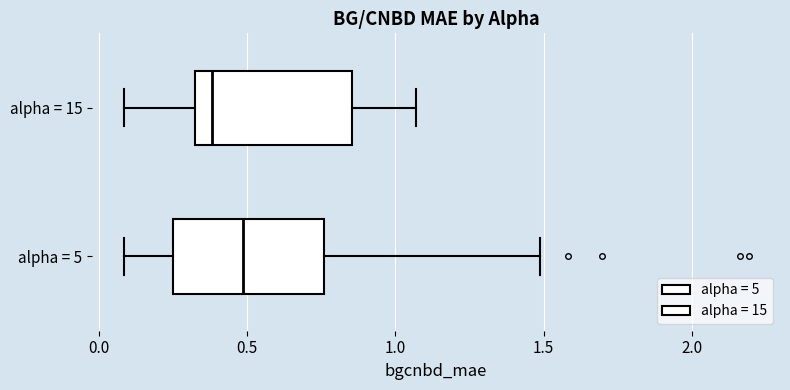

Which box's median line is the furthest to the left?

alpha = 15